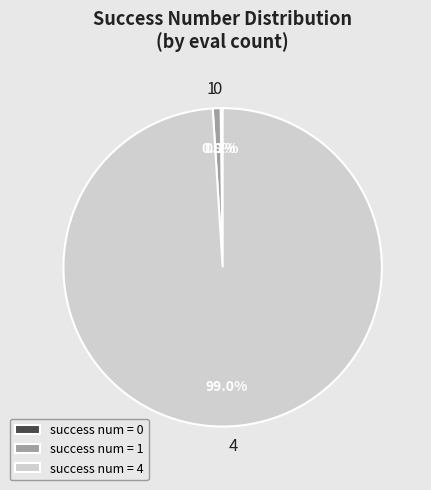

Is the sum of 4 and 1 greater than half?

Yes